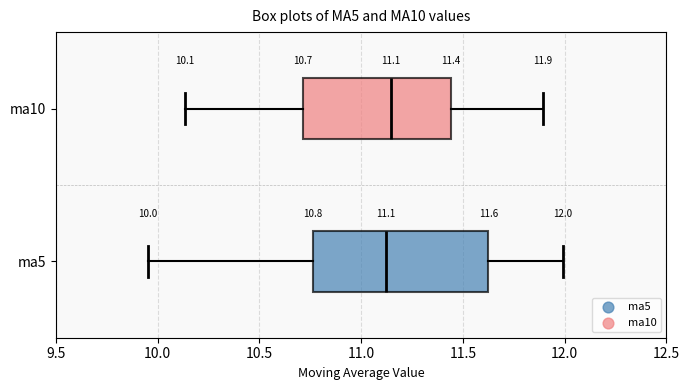

Comparing the boxes themselves (not the whiskers), which one is the widest?

ma5